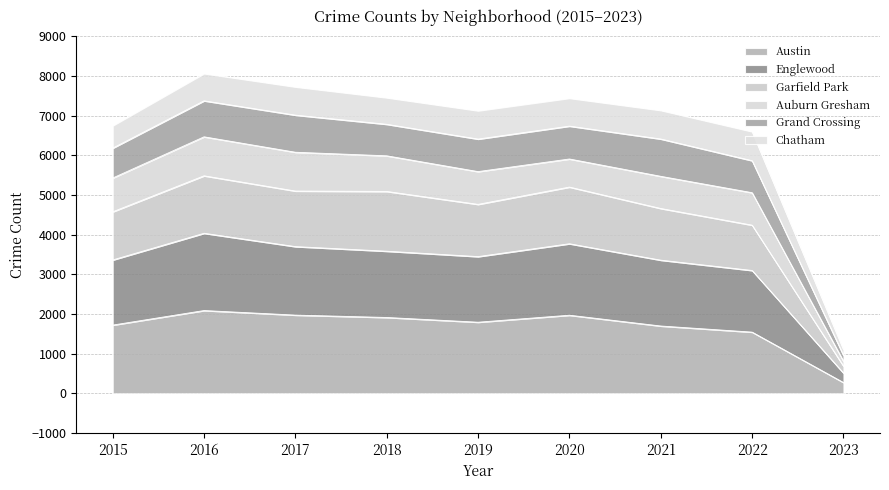

What is the sum of the Austin values at 2017 and 2016?

4057